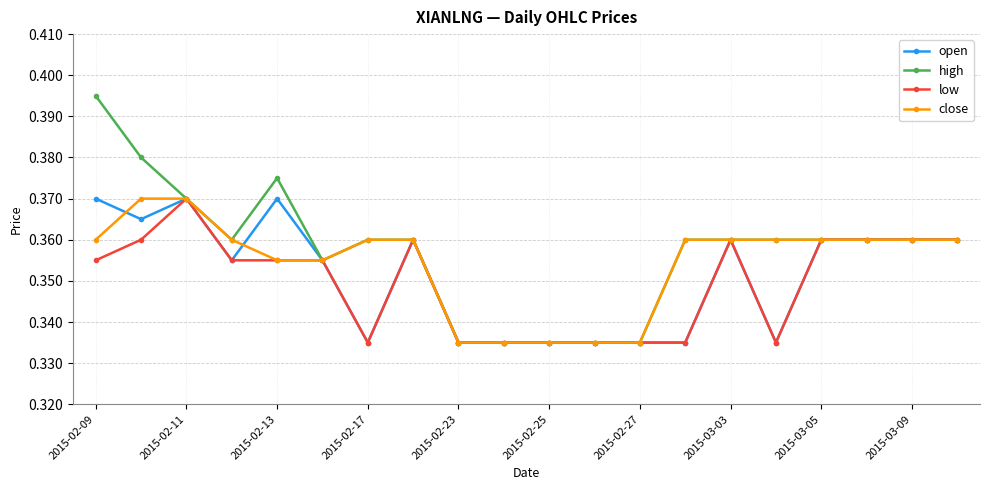

Count the number of data series in this chart.

4